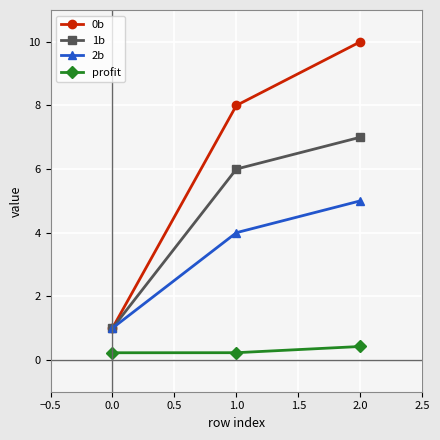

Rank the categories by 2b value from highest to lowest.

2.0, 1.0, 0.0